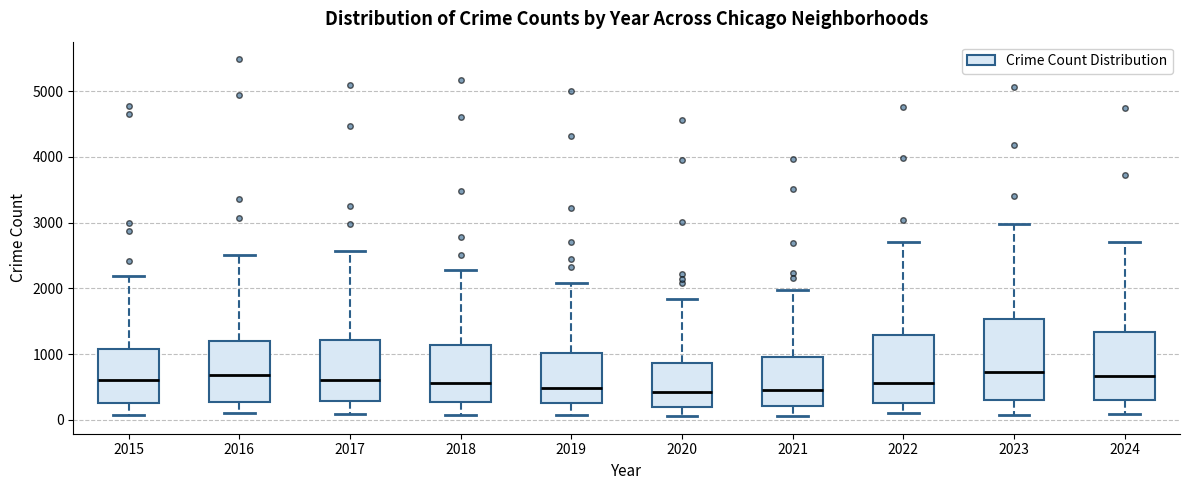

Reading left to right, transcribe this box plot: for each box, give where its median line is, the range the box spans, and where its two whiskers end, as read against the y-axis. The values are not printed on the chart, so give them approximately, as read against the axis.

2015: median 600, box 300 to 1100, whiskers 100 to 2200
2016: median 700, box 300 to 1200, whiskers 100 to 2500
2017: median 600, box 300 to 1200, whiskers 100 to 2600
2018: median 600, box 300 to 1100, whiskers 100 to 2300
2019: median 500, box 300 to 1000, whiskers 100 to 2100
2020: median 400, box 200 to 900, whiskers 100 to 1800
2021: median 500, box 200 to 900, whiskers 100 to 2000
2022: median 600, box 300 to 1300, whiskers 100 to 2700
2023: median 700, box 300 to 1500, whiskers 100 to 3000
2024: median 700, box 300 to 1300, whiskers 100 to 2700